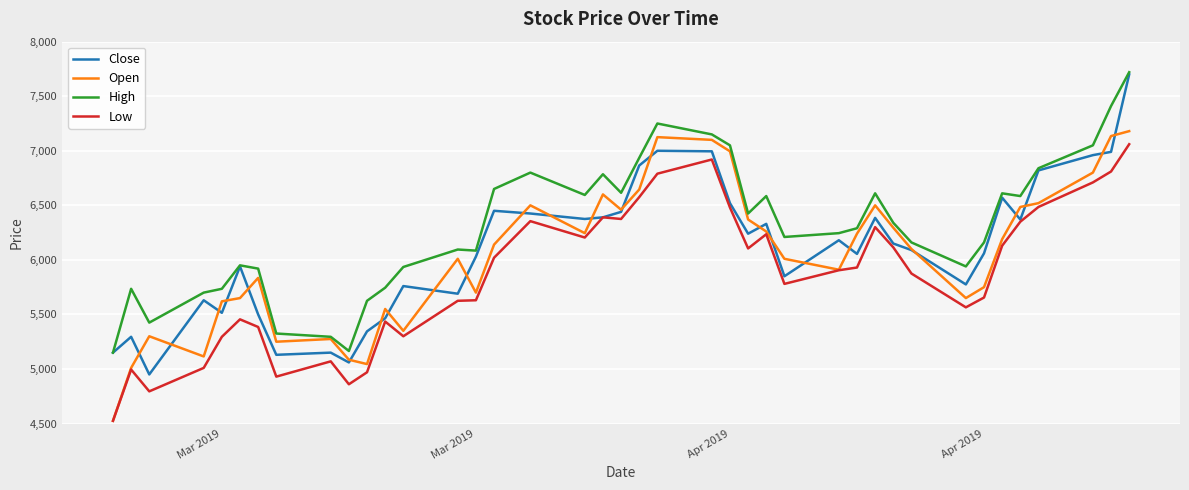

Does the chart display data point markers on the line(s)?

No